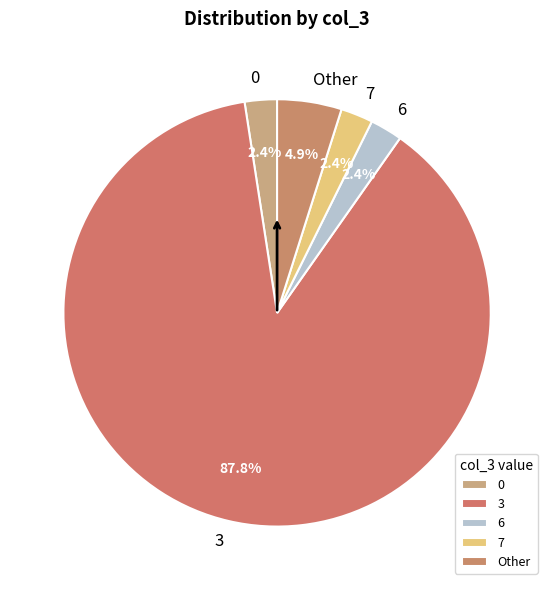

Do Other and 6 together represent more than half of the pie?

No